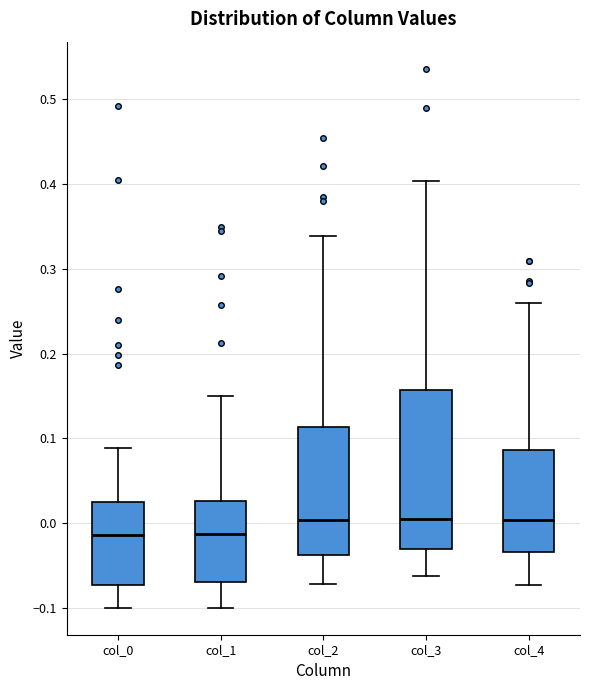

Reading left to right, transcribe this box plot: for each box, give where its median line is, the range the box spans, and where its two whiskers end, as read against the y-axis. The values are not printed on the chart, so give them approximately, as read against the axis.

col_0: median -0.01, box -0.07 to 0.02, whiskers -0.10 to 0.09
col_1: median -0.01, box -0.07 to 0.03, whiskers -0.10 to 0.15
col_2: median 0.00, box -0.04 to 0.11, whiskers -0.07 to 0.34
col_3: median 0.00, box -0.03 to 0.16, whiskers -0.06 to 0.40
col_4: median 0.00, box -0.03 to 0.09, whiskers -0.07 to 0.26